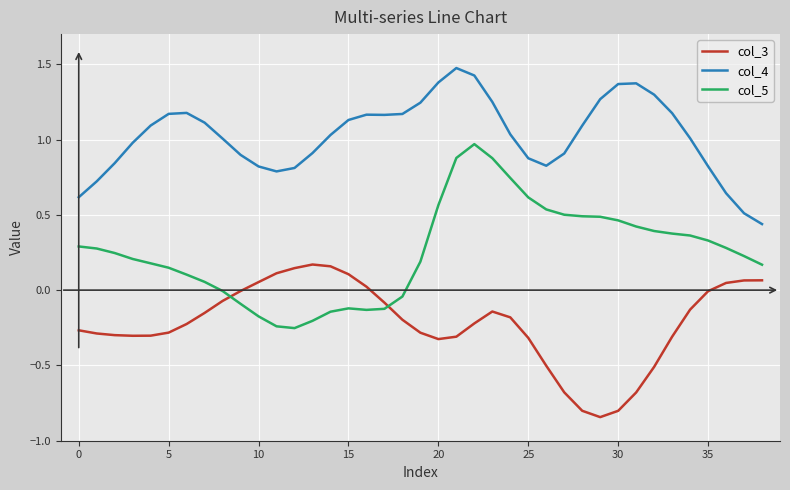

True or false: col_4 and col_5 intersect in this chart.

False